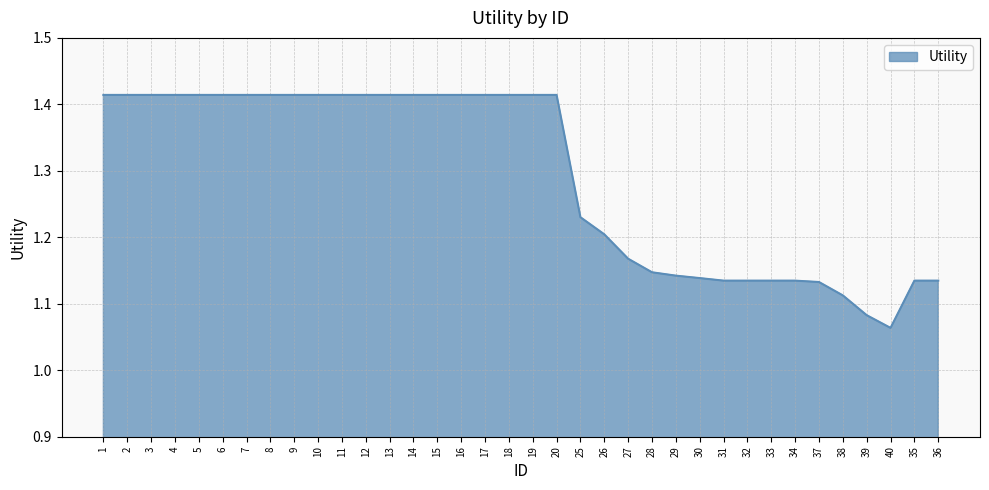

What is the sum of all values?

46.5